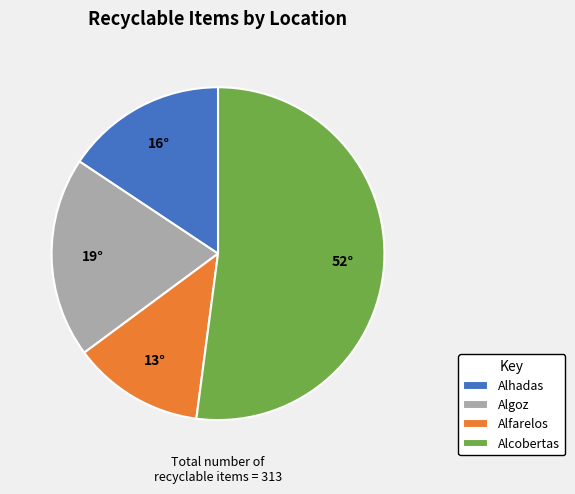

Rank the categories by value from lowest to highest.

Alfarelos, Alhadas, Algoz, Alcobertas